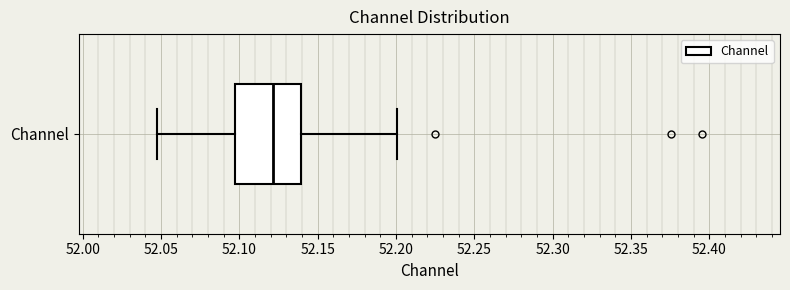

Where is the right edge of the box for Channel on the x-axis? The values are not printed on the chart, so give them approximately, as read against the axis.

52.140